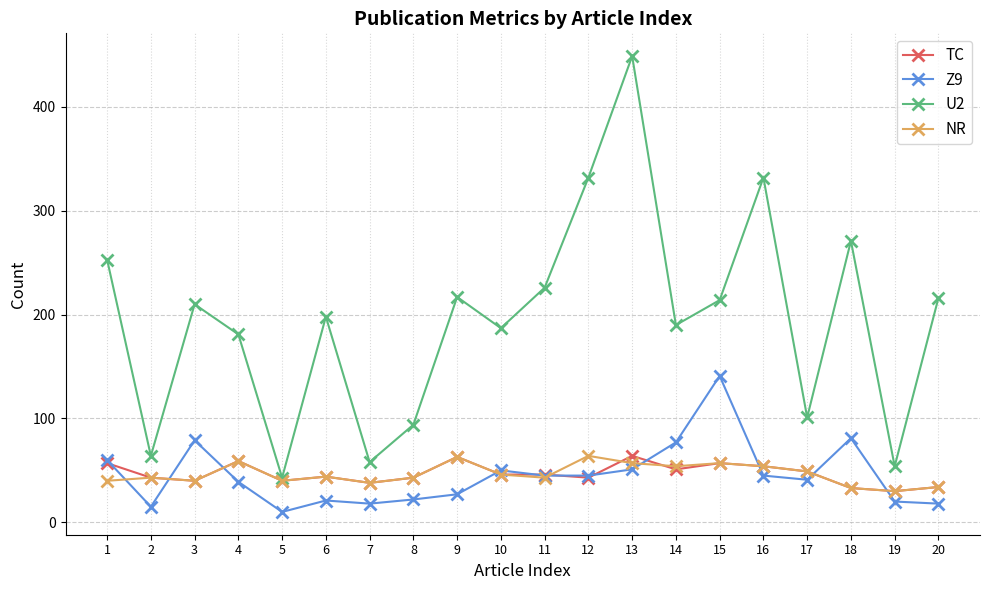

At which category is the sum across all series the highest?

13